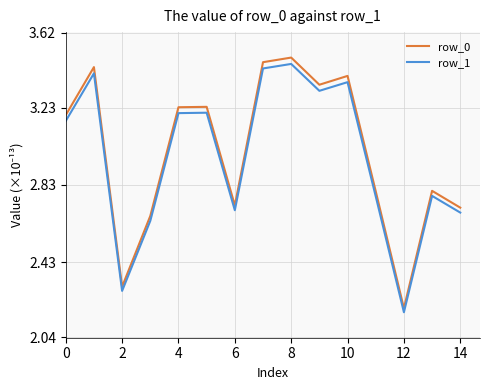

Which series has the largest total across all categories?

row_0